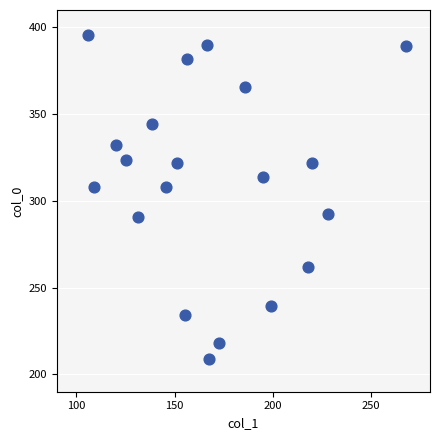

What is the range of X values (max minus min)?

161.6